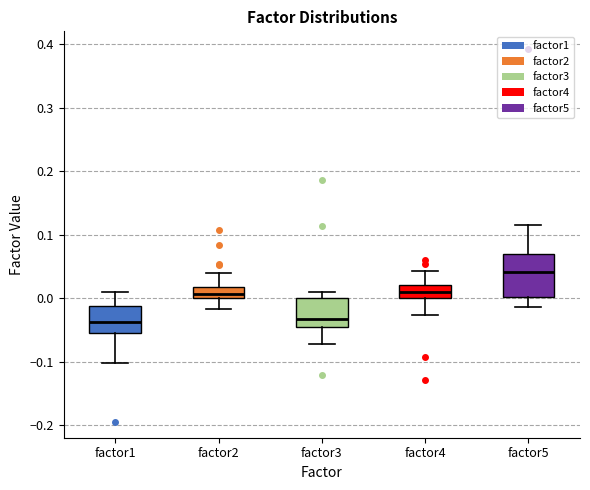

Reading left to right, read every box against the y-axis: the position of its median line, the range the box covers, and the ends of its whiskers. The values are not printed on the chart, so give them approximately, as read against the axis.

factor1: median -0.04, box -0.05 to -0.01, whiskers -0.10 to 0.01
factor2: median 0.01, box 0.00 to 0.02, whiskers -0.02 to 0.04
factor3: median -0.03, box -0.05 to 0.00, whiskers -0.07 to 0.01
factor4: median 0.01, box 0.00 to 0.02, whiskers -0.03 to 0.04
factor5: median 0.04, box 0.00 to 0.07, whiskers -0.01 to 0.12